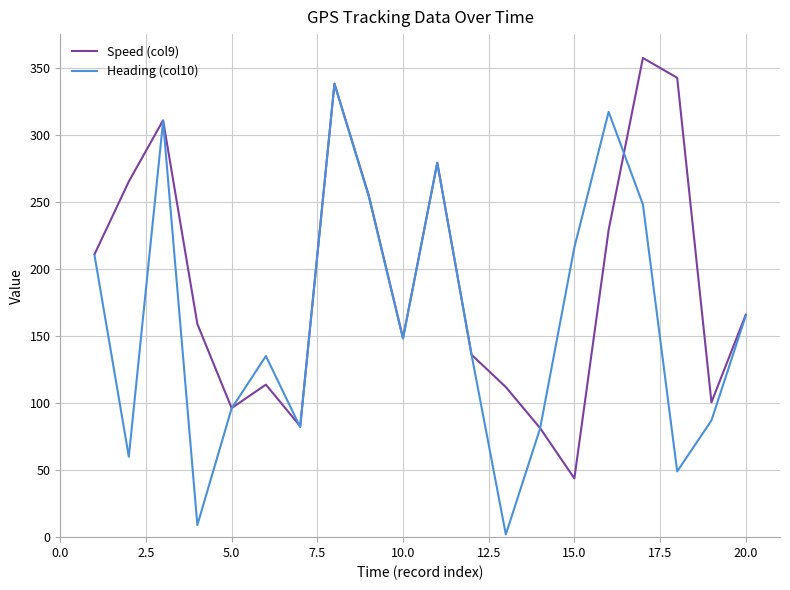

List the series in order of their overall mean, highest first.

Speed (col9), Heading (col10)